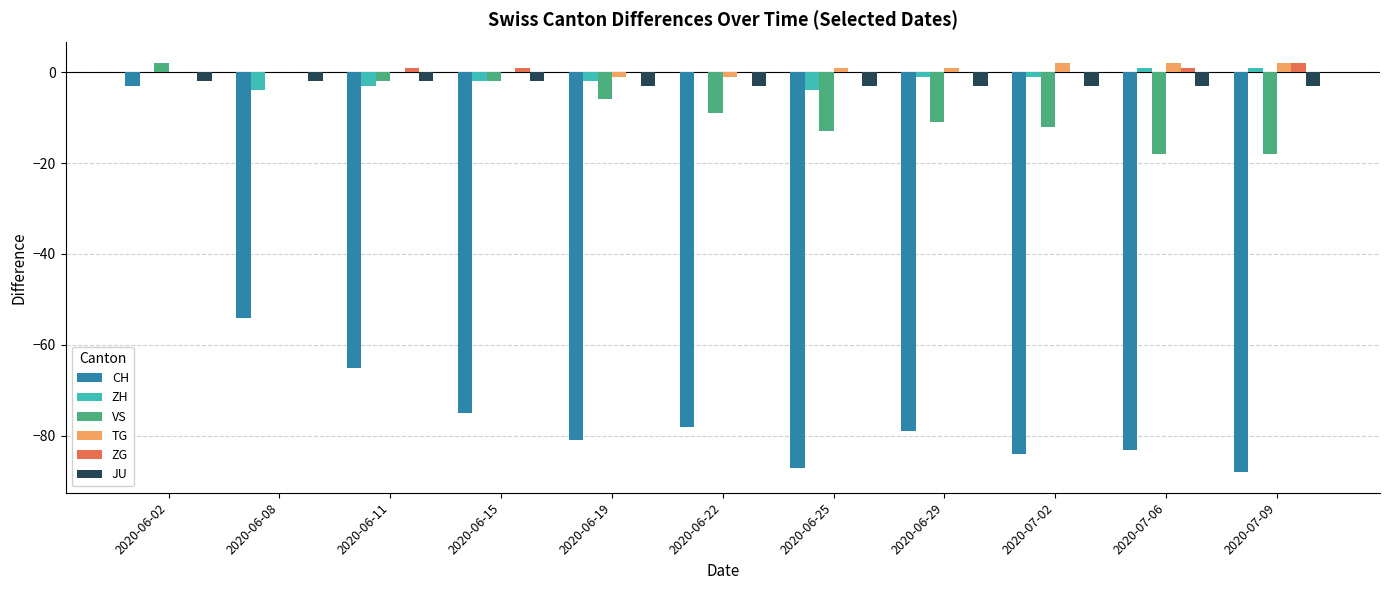

Which series changed the most between 2020-06-11 and 2020-06-29?

CH